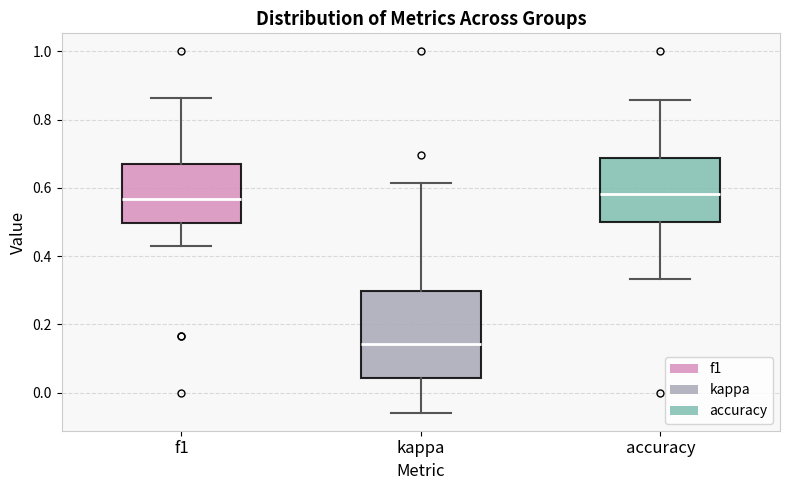

Reading left to right, transcribe this box plot: for each box, give where its median line is, the range the box spans, and where its two whiskers end, as read against the y-axis. The values are not printed on the chart, so give them approximately, as read against the axis.

f1: median 0.56, box 0.50 to 0.66, whiskers 0.42 to 0.86
kappa: median 0.14, box 0.04 to 0.30, whiskers -0.06 to 0.62
accuracy: median 0.58, box 0.50 to 0.68, whiskers 0.34 to 0.86